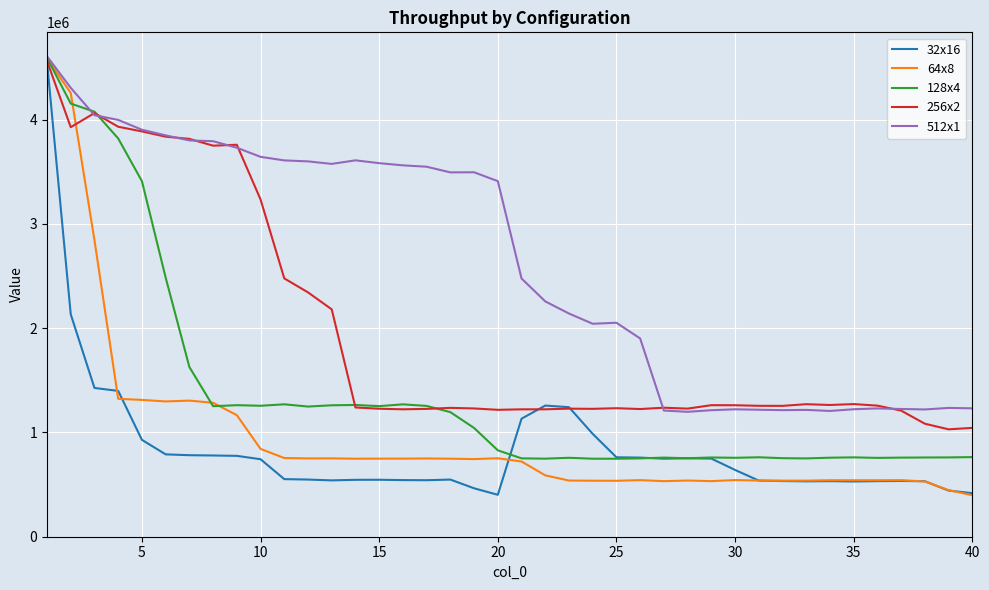

Which series has the largest total across all categories?

512x1